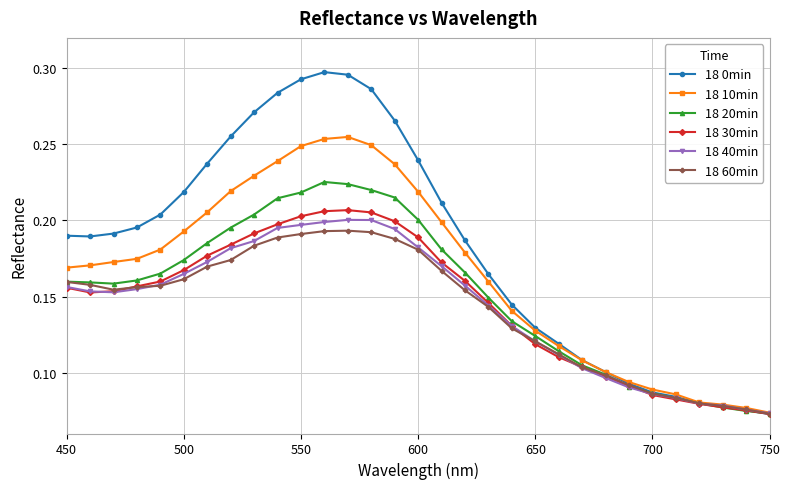

Which series has the largest total across all categories?

18 0min